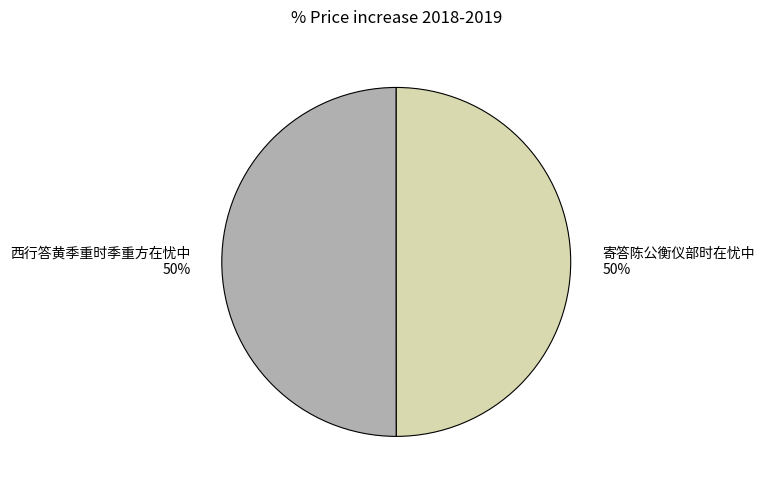

Combined, do 西行答黄季重时季重方在忧中 and 寄答陈公衡仪部时在忧中 account for over 50%?

Yes